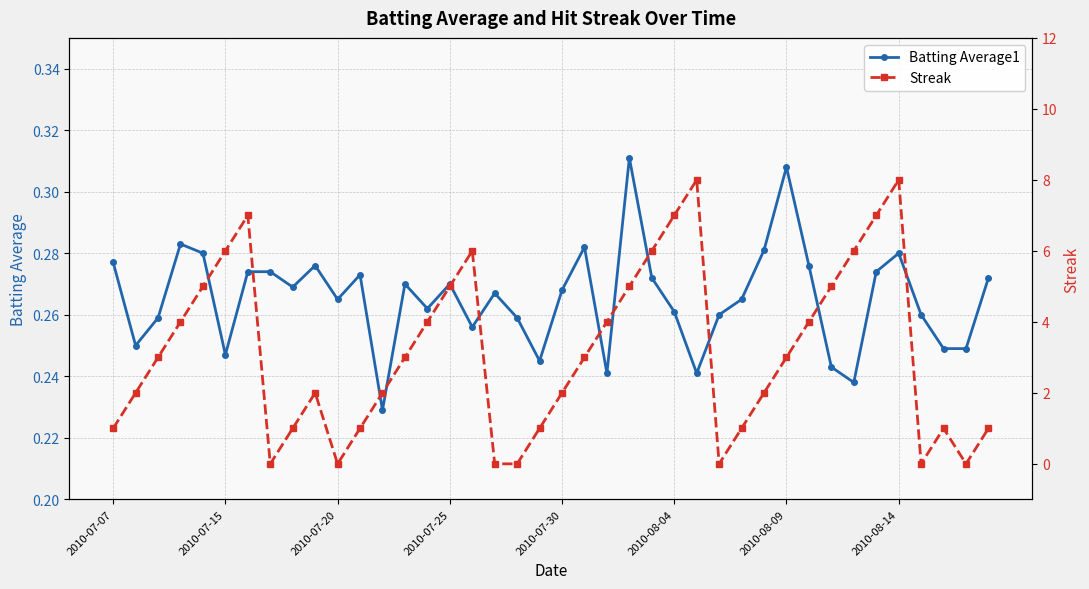

True or false: Batting Average1 has more than 2 interior local peaks.

True